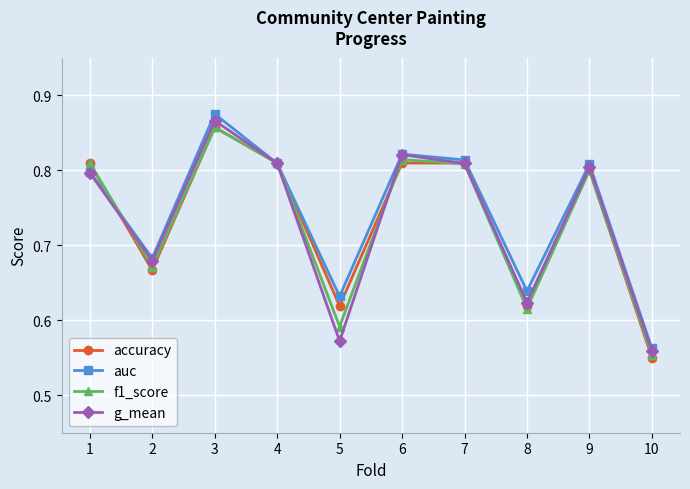

Which series ends up on top after the final intersection of g_mean and accuracy?

g_mean